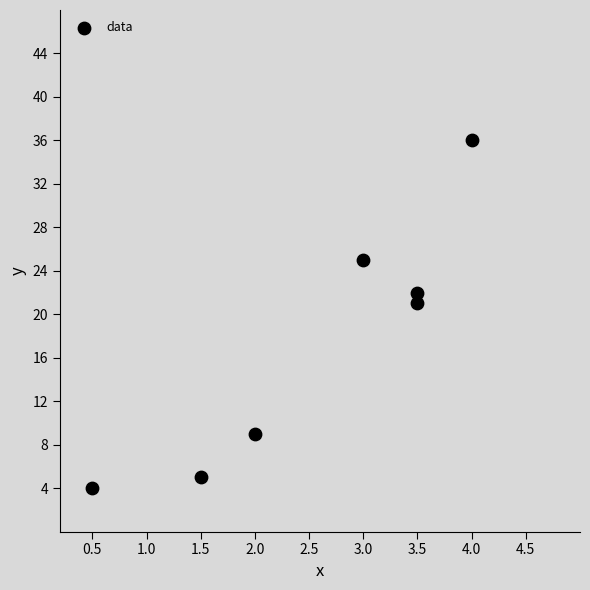

What is the range of Y values (max minus min)?

32